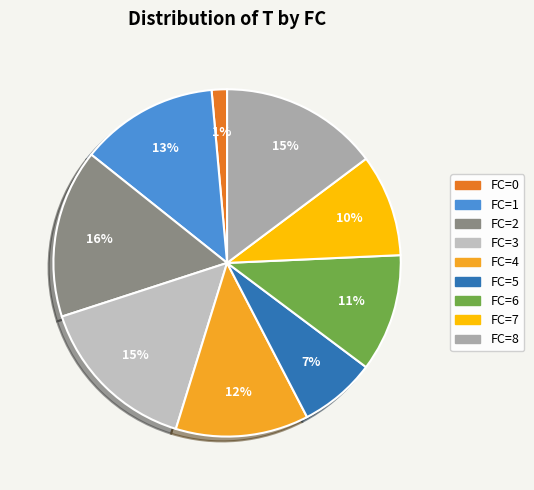

How many slices are in this pie chart?

9